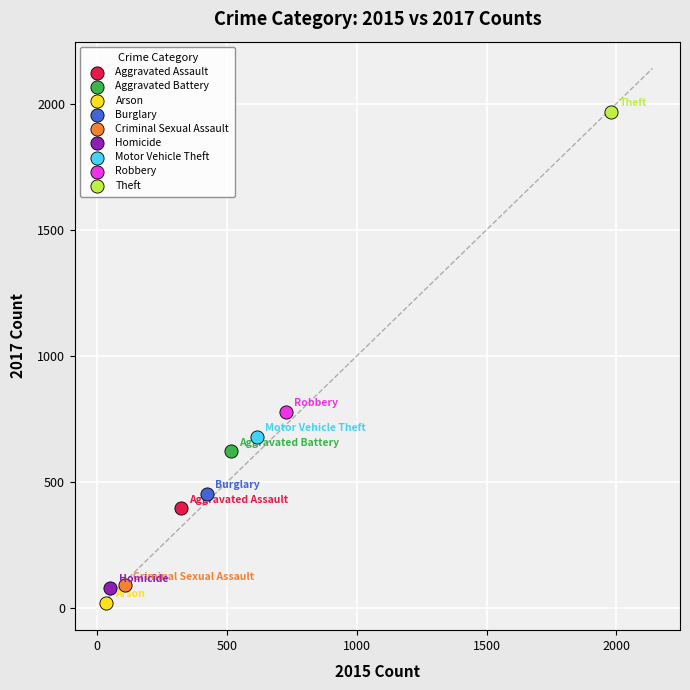

Which series reaches the maximum Y coordinate?

Theft